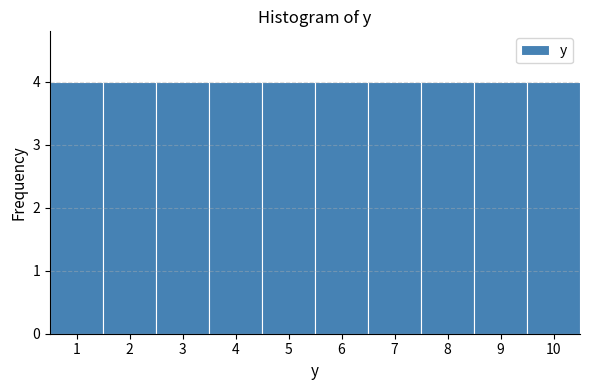

Reading left to right, list every bar in this chart as the range it spans on the x-axis followed by its height. The values are not printed on the chart, so give them approximately, as read against the axis.

0.5 to 1.5: 4
1.5 to 2.5: 4
2.5 to 3.5: 4
3.5 to 4.5: 4
4.5 to 5.5: 4
5.5 to 6.5: 4
6.5 to 7.5: 4
7.5 to 8.5: 4
8.5 to 9.5: 4
9.5 to 10.5: 4